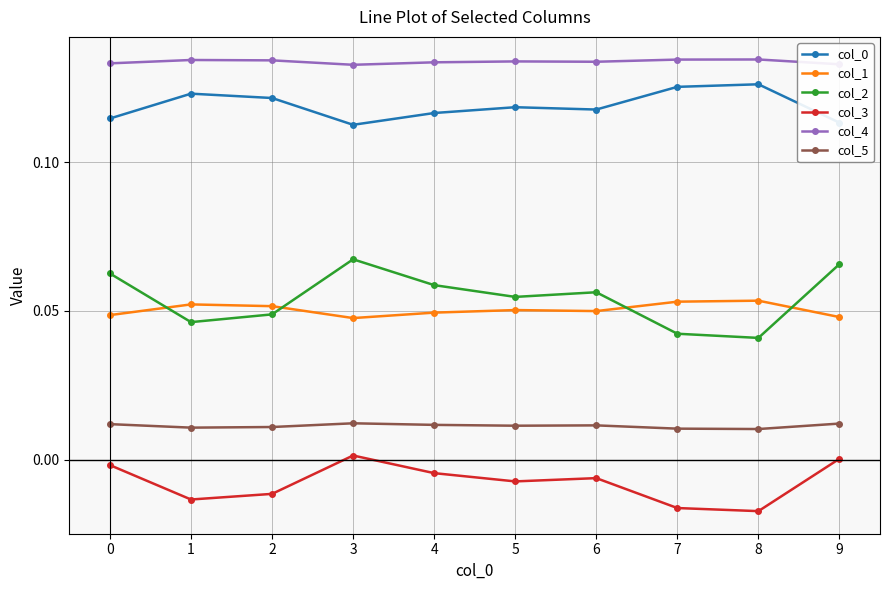

True or false: col_2 has more than 0 points higher than both neighbors.

True